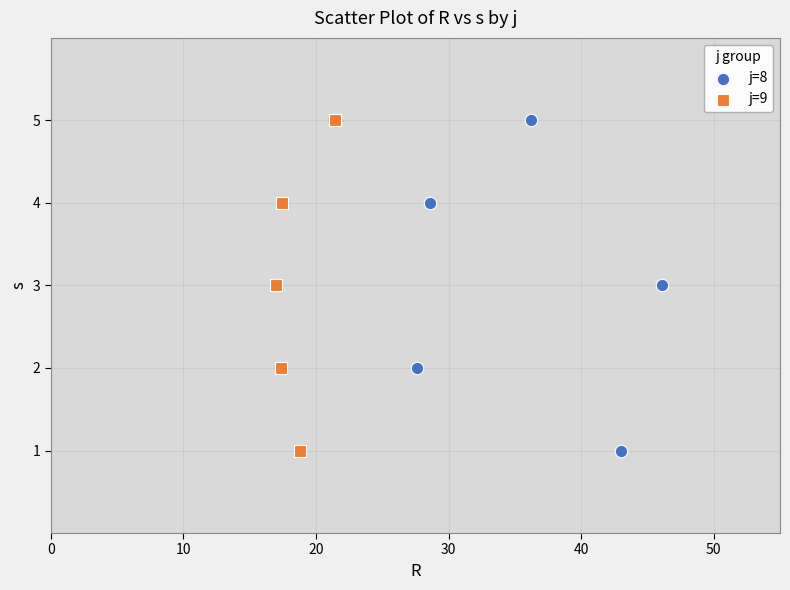

What are all the series names shown in the legend?

j=8, j=9